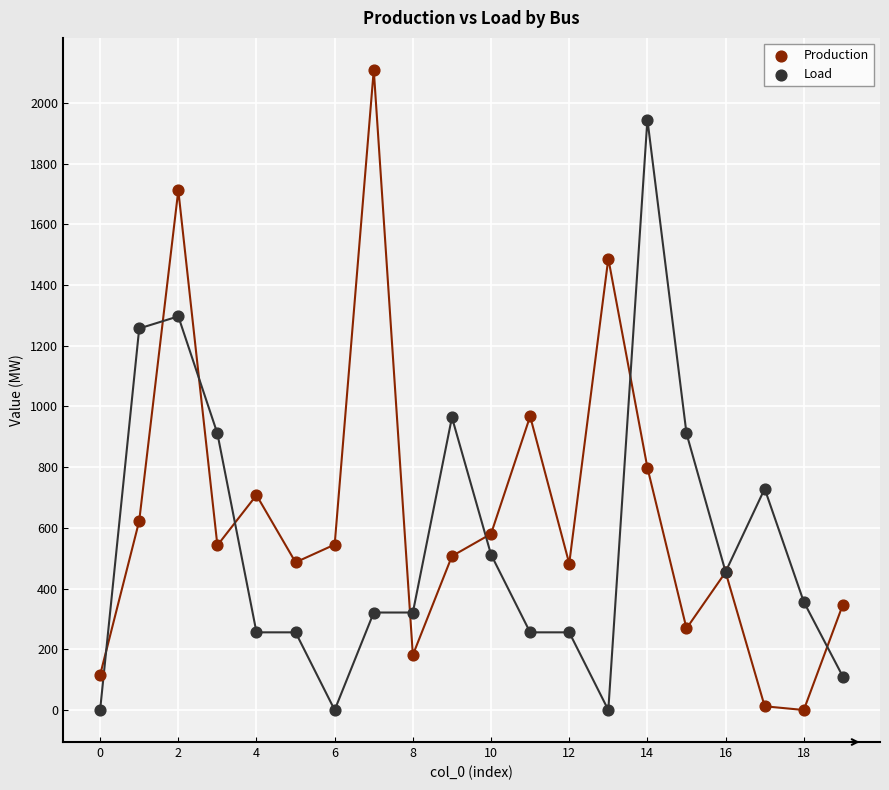

Which series contains the highest Y value?

Production